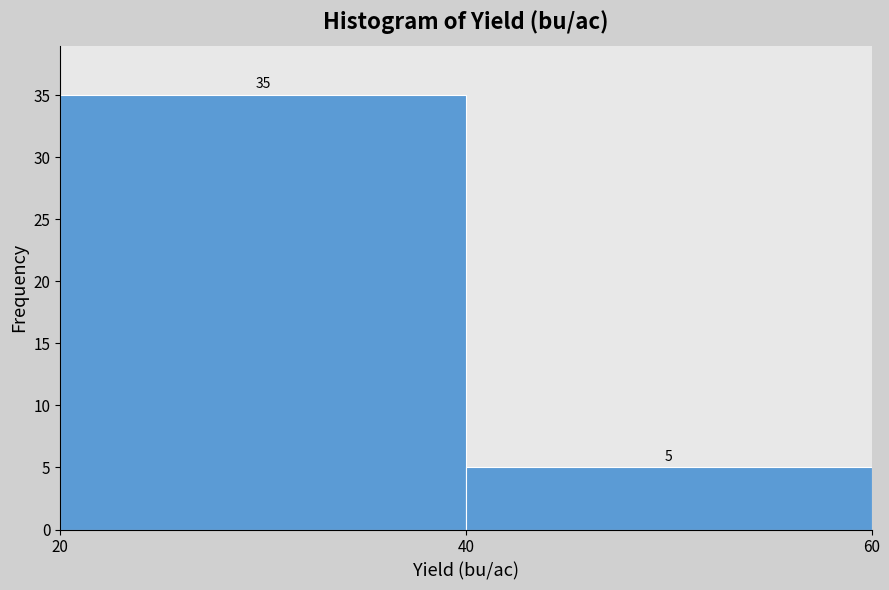

Reading left to right, transcribe this chart: for each bar, give the range it covers on the x-axis and its height.

20 to 40: 35
40 to 60: 5